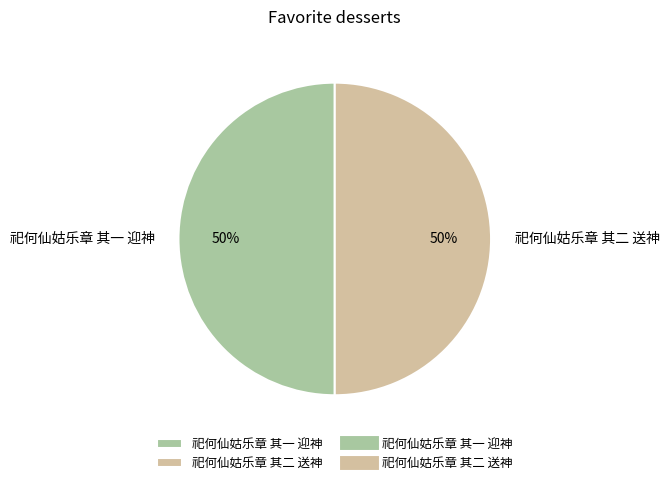

Approximately how many times larger is the value at 祀何仙姑乐章 其一 迎神 compared to 祀何仙姑乐章 其二 送神?

1.0